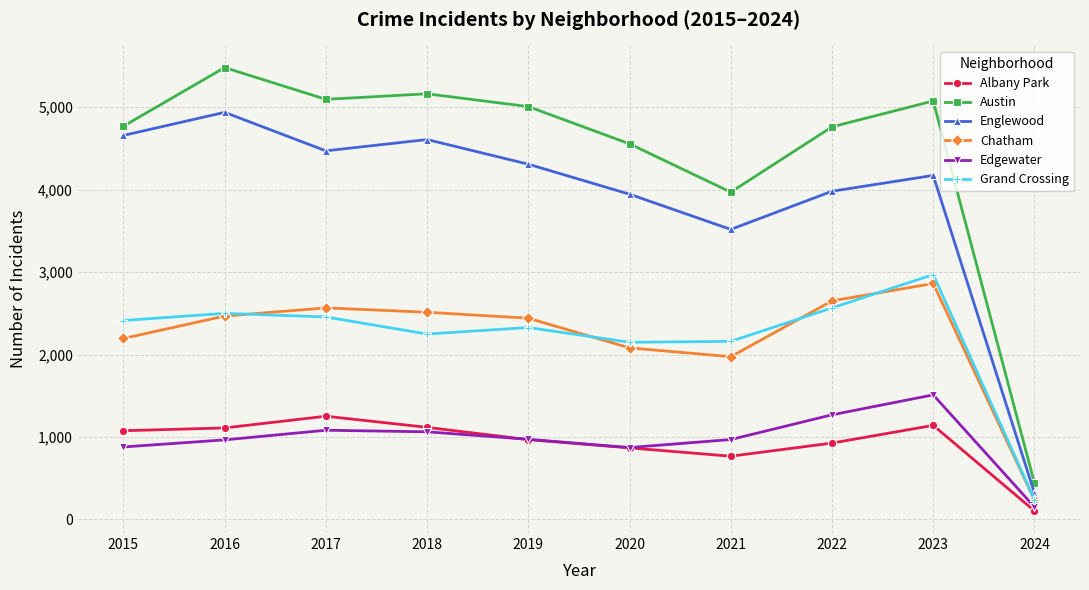

The Albany Park series shows 104 at 2024. True or false?

True